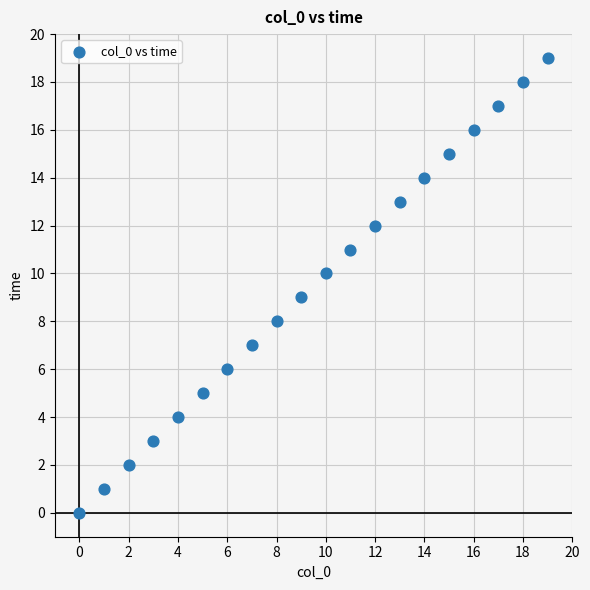

What is the range of Y values (max minus min)?

19